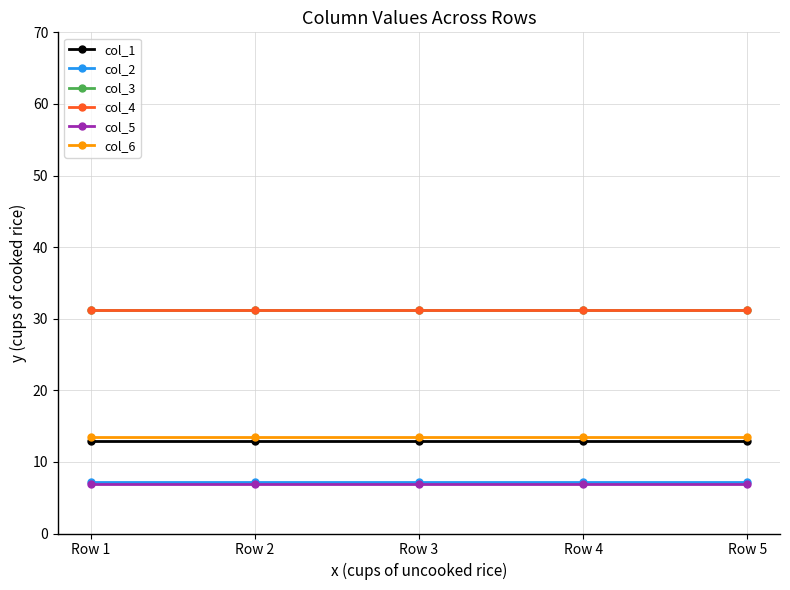

What is the total value across all series at Row 4?

103.1